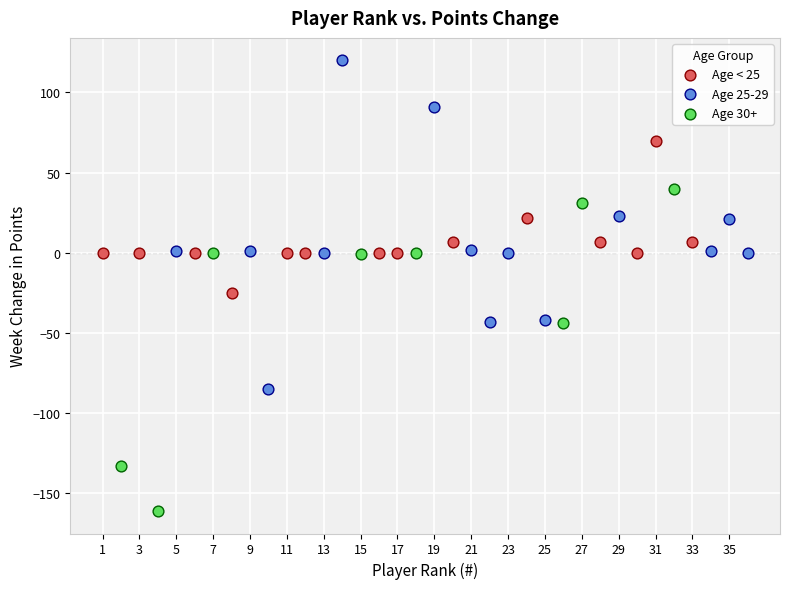

Which series reaches the minimum Y coordinate?

Age 30+